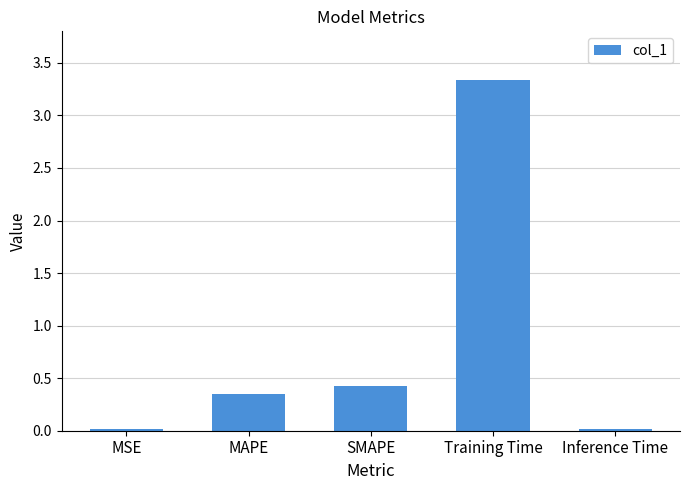

What is the greatest value displayed?

3.3